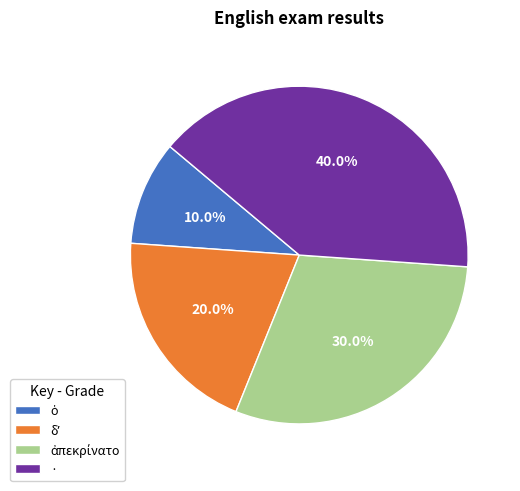

What is the largest slice in the pie chart?

·